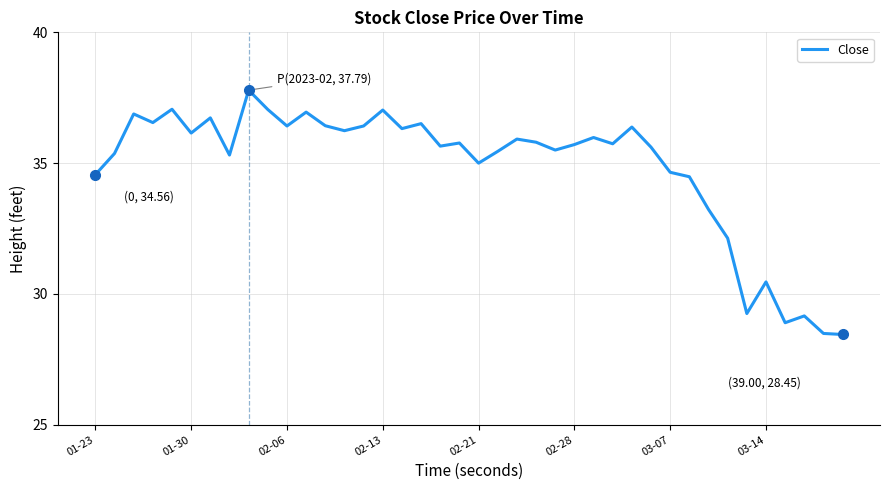

What is the maximum value shown in the chart?

37.8